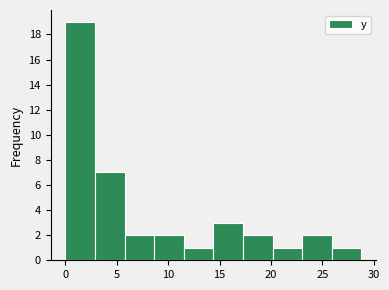

Reading left to right, list every bar in this chart as the range it spans on the x-axis followed by its height. Neither the bar edges nor the heights are printed on the chart, so give them approximately, as read against the axes.

0.0 to 3.0: 19
3.0 to 6.0: 7
6.0 to 8.5: 2
8.5 to 11.5: 2
11.5 to 14.5: 1
14.5 to 17.5: 3
17.5 to 20.0: 2
20.0 to 23.0: 1
23.0 to 26.0: 2
26.0 to 29.0: 1